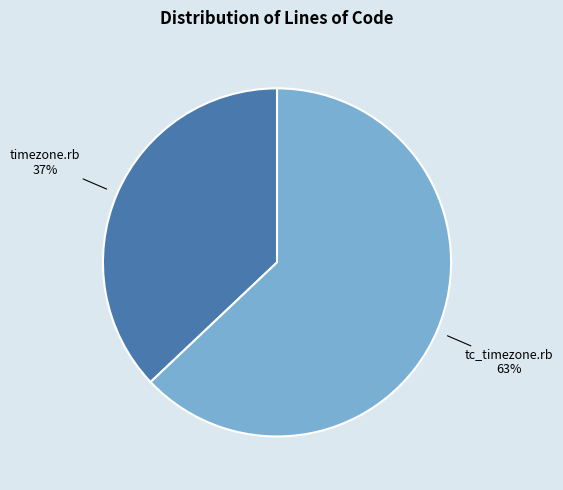

Does timezone.rb represent more than half of the total?

No